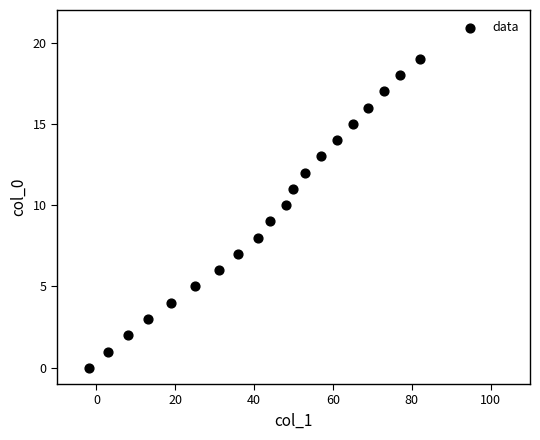

What is the range of X values (max minus min)?

84